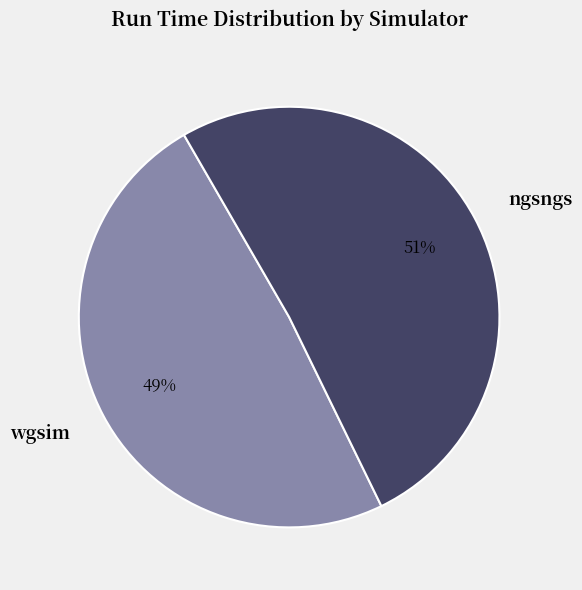

Is there any slice that represents more than half of the pie?

Yes